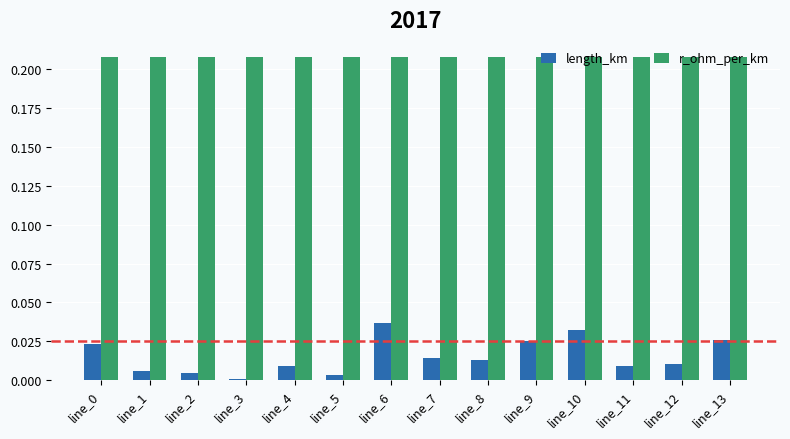

What is the sum of all r_ohm_per_km values?

2.9